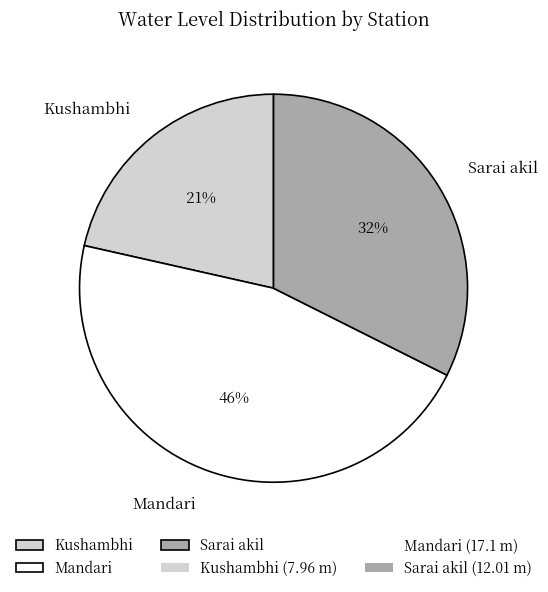

How many slices are in this pie chart?

3